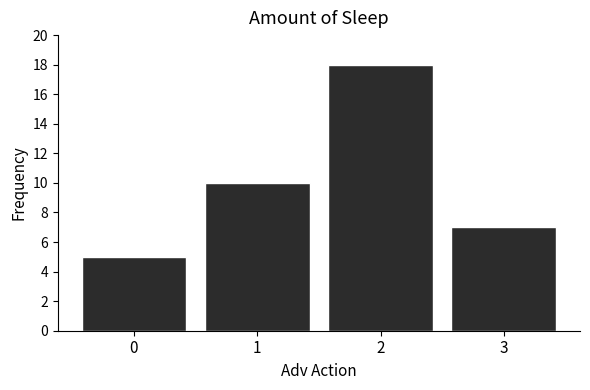

Reading left to right, list all the values displayed in this chart.

5	10	18	7